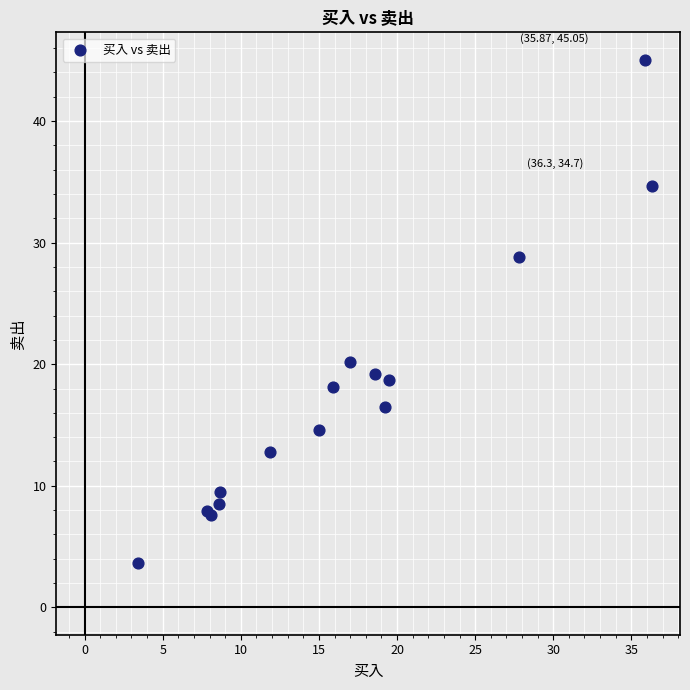

What Y value in the scatter plot is closest to 24?

20.2